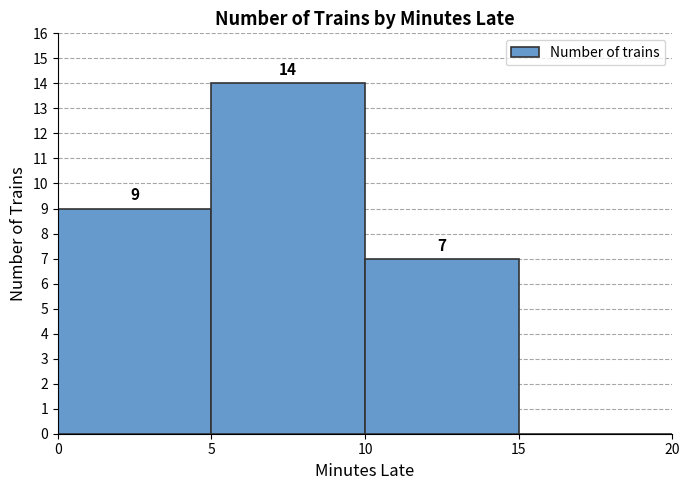

Over which range of the x-axis is the bar tallest?

5 to 10